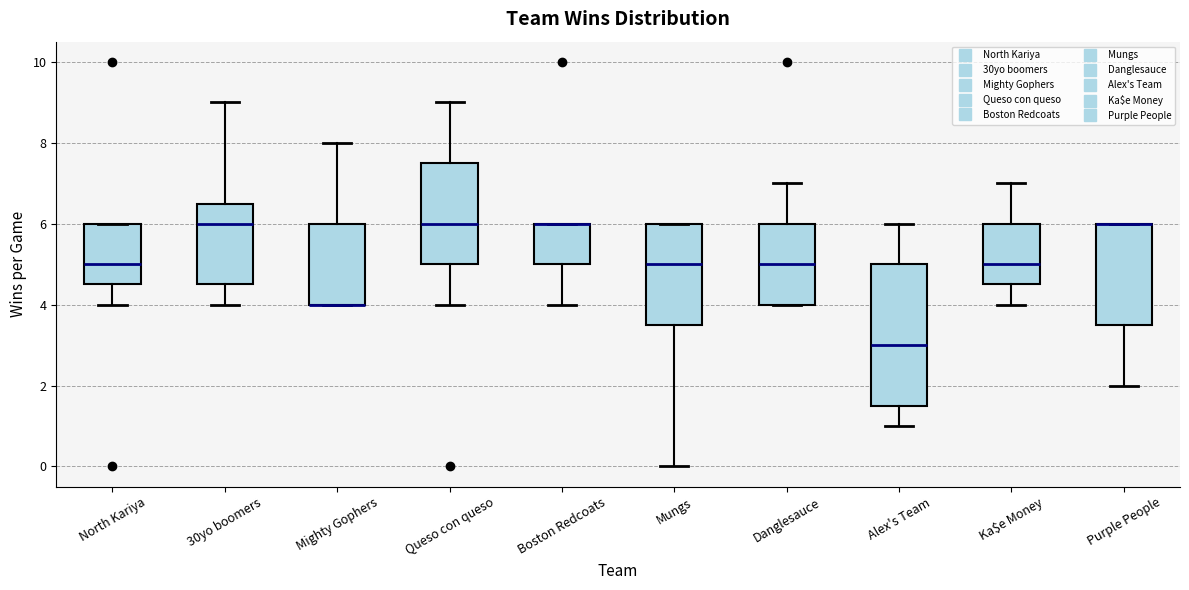

Where does the median line of the box for North Kariya sit on the y-axis? The values are not printed on the chart, so give them approximately, as read against the axis.

5.0